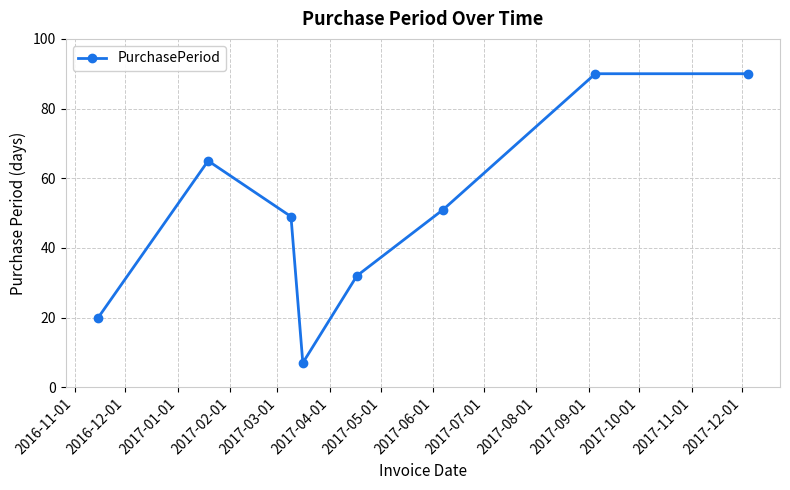

What is the value of the 2nd point from the left?

65